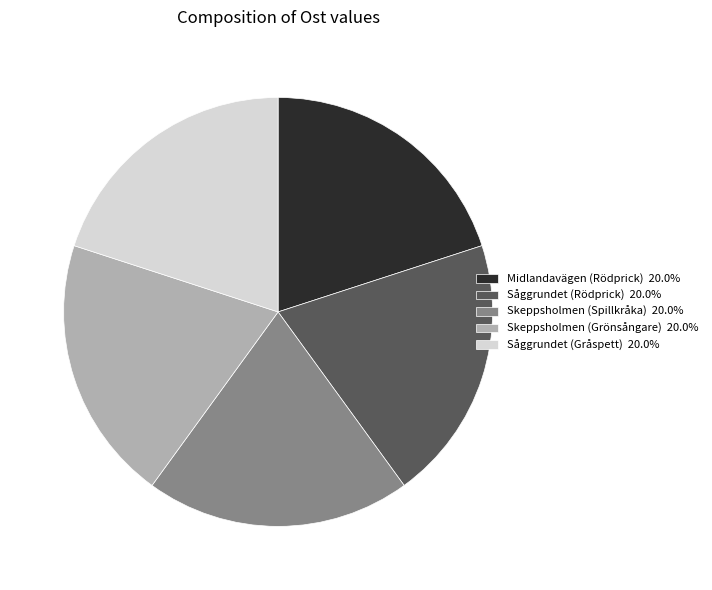

Count the number of slices in the pie.

5